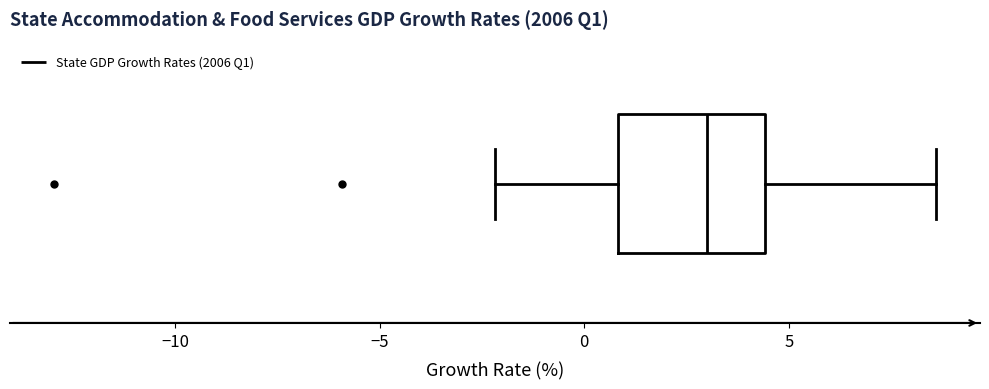

Where is the left edge of the box on the x-axis? The values are not printed on the chart, so give them approximately, as read against the axis.

1.0